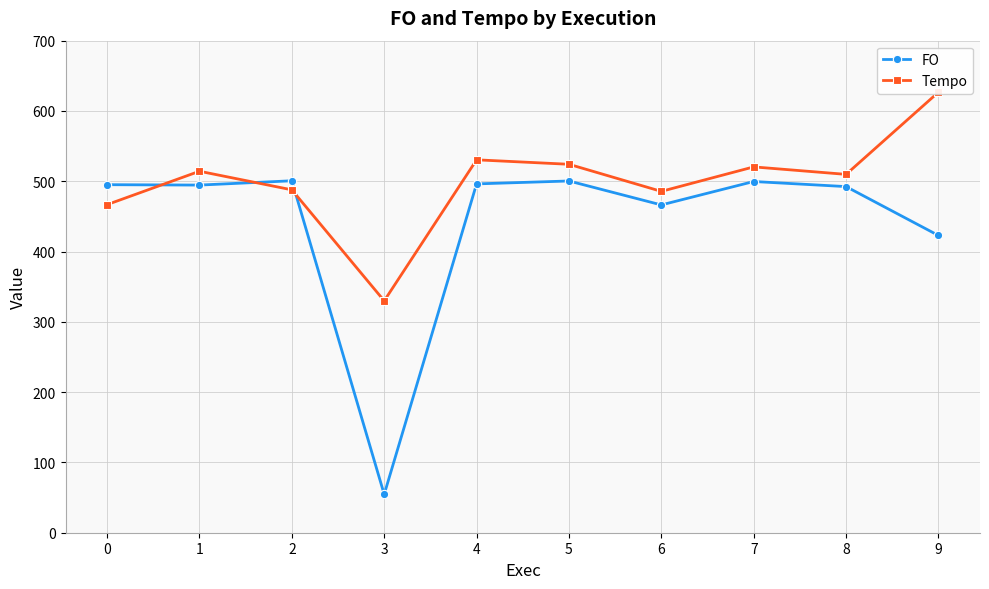

Is it true that Tempo equals 509.8 at 8?

True